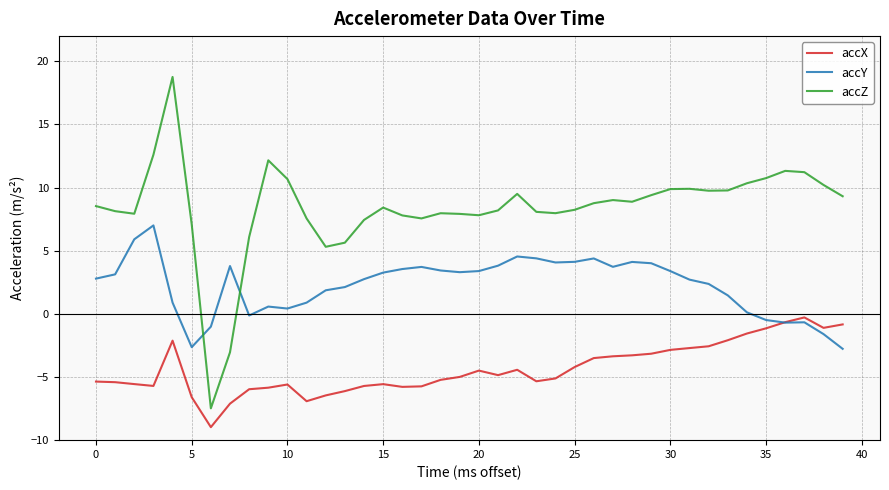

Which series ends up on top after the final intersection of accZ and accY?

accZ